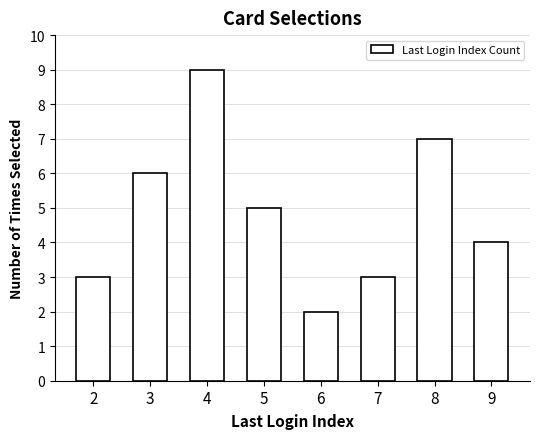

How many bars are there in total?

8